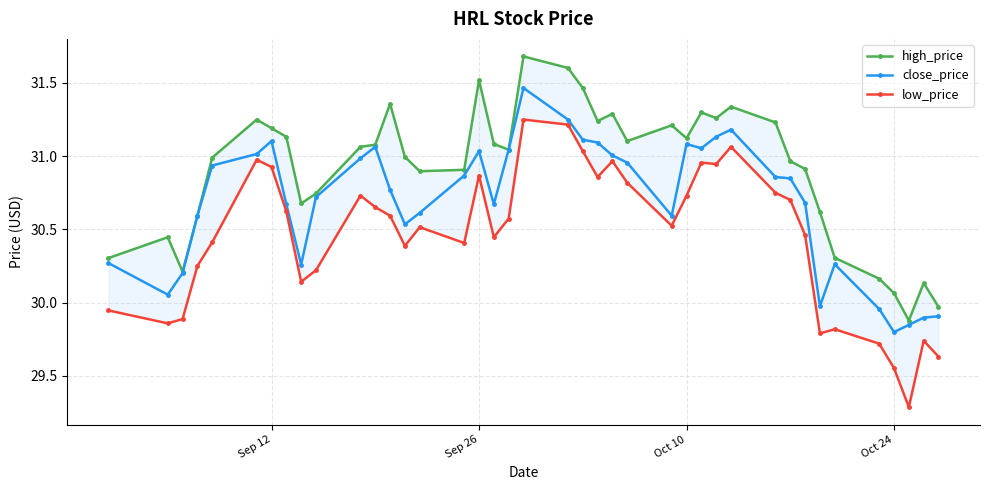

True or false: close_price and high_price intersect in this chart.

False